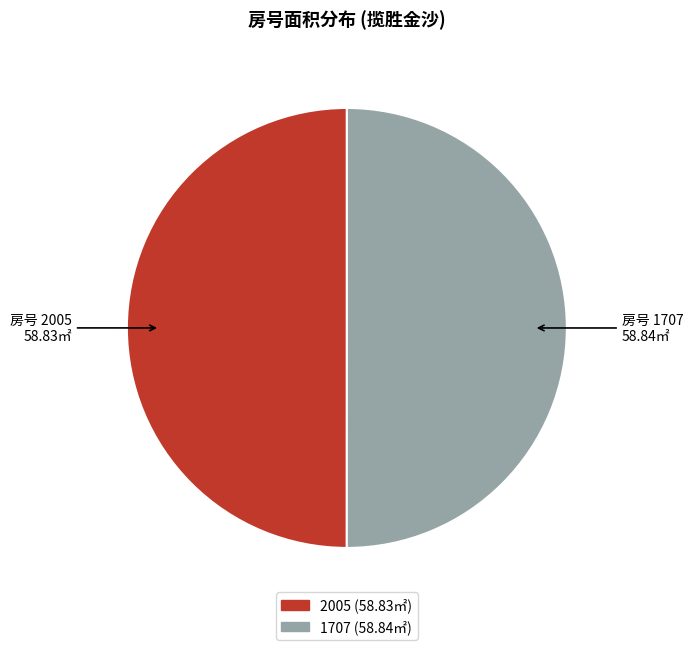

The 2005 slice represents 50% of the pie. True or false?

True